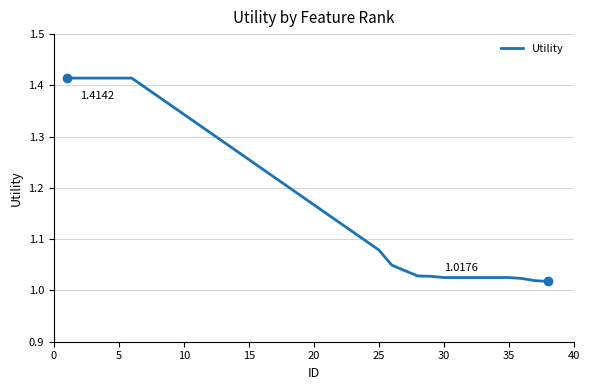

What is the difference between the maximum and minimum values?

0.4